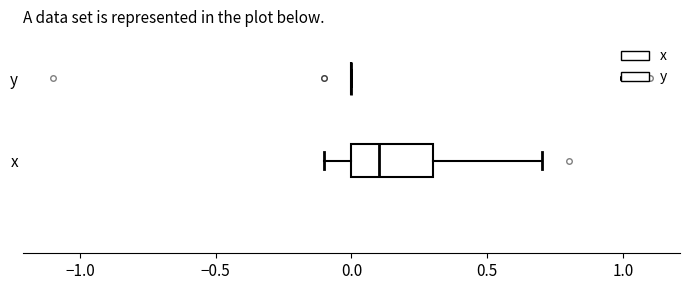

Which box is the widest, from its left edge to its right edge?

x